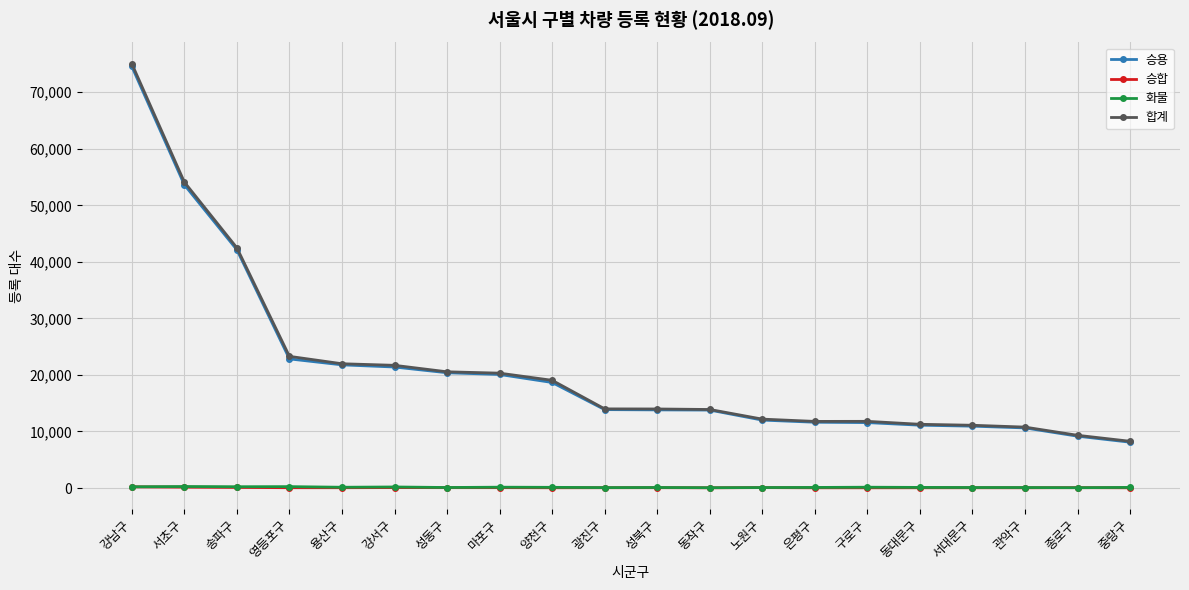

At which category does the chart reach its peak across all series?

강남구